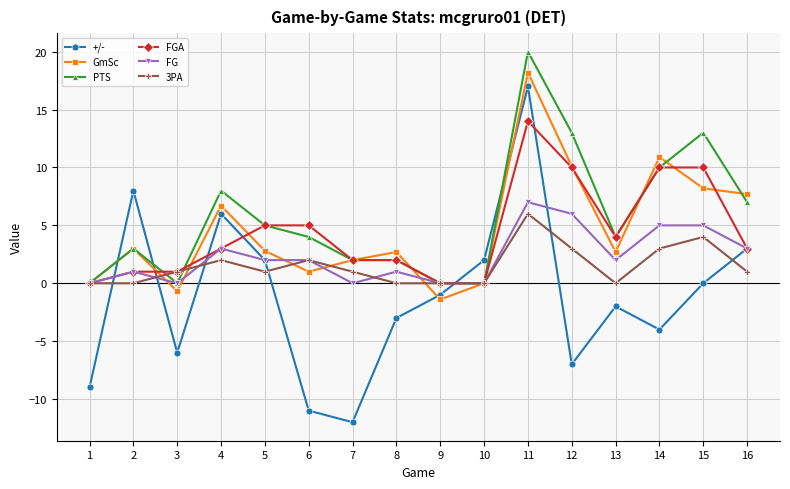

Where is the first local maximum for FG?

2